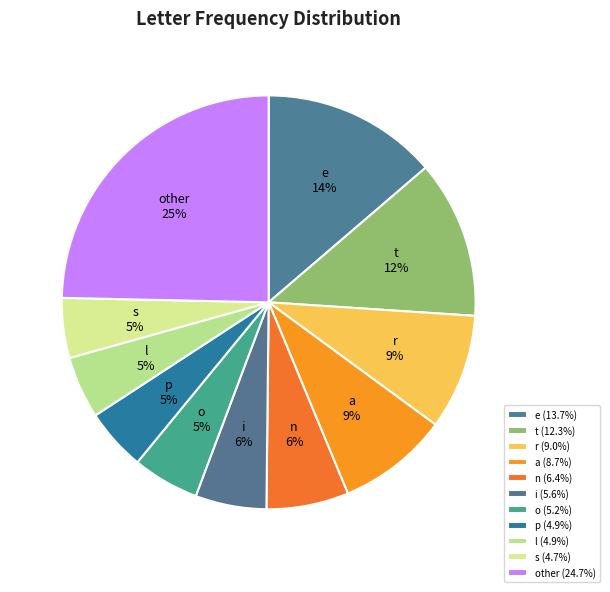

Is there a majority slice in this chart?

No